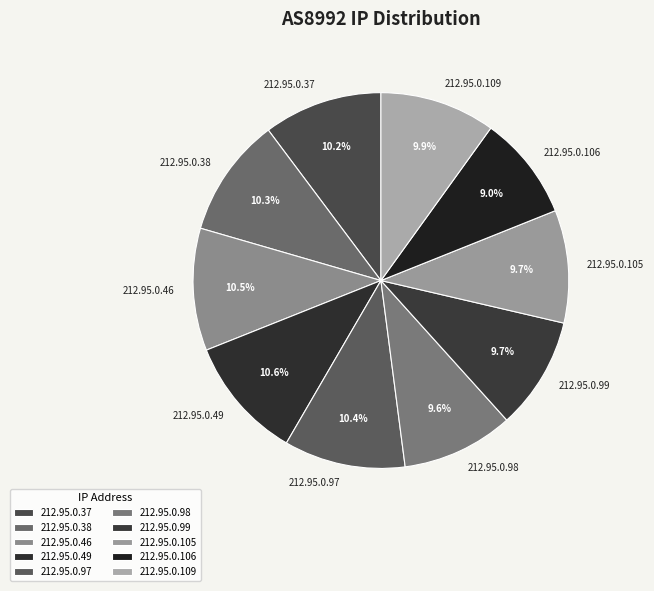

True or false: 212.95.0.38 accounts for 23% of the total.

False